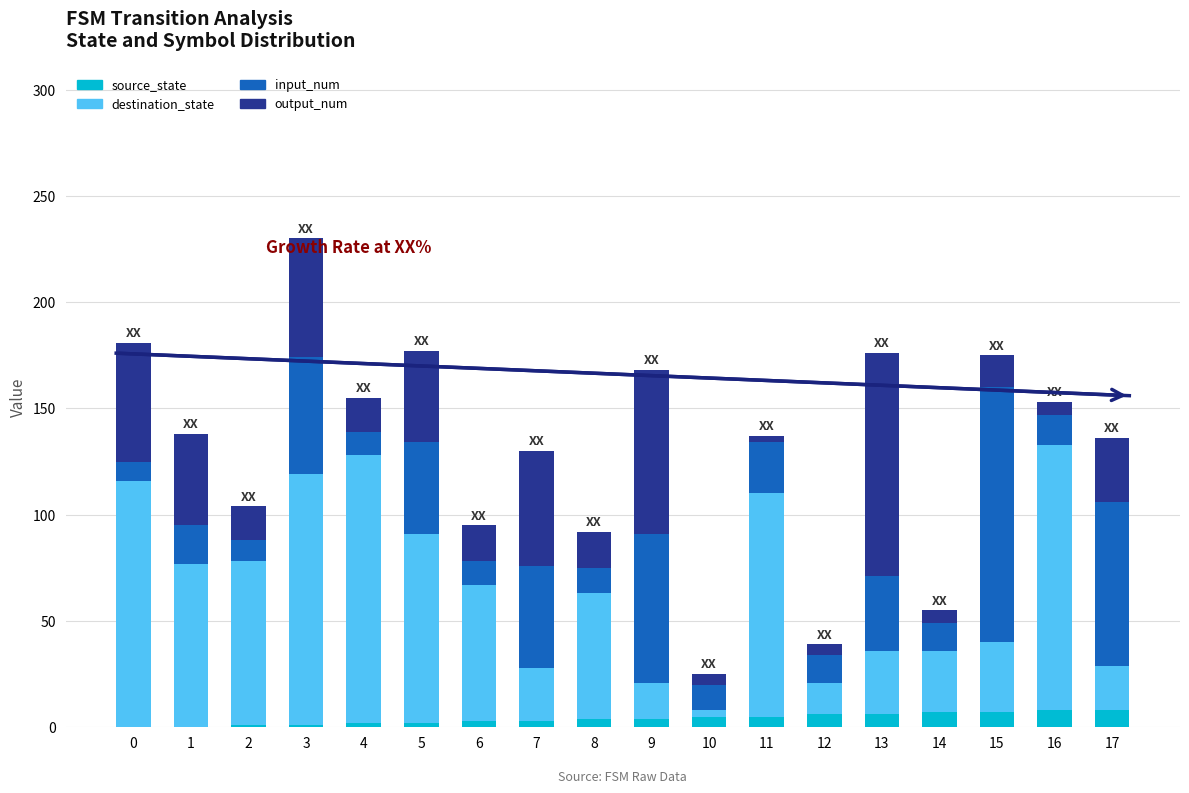

At which category is the sum across all series the highest?

3